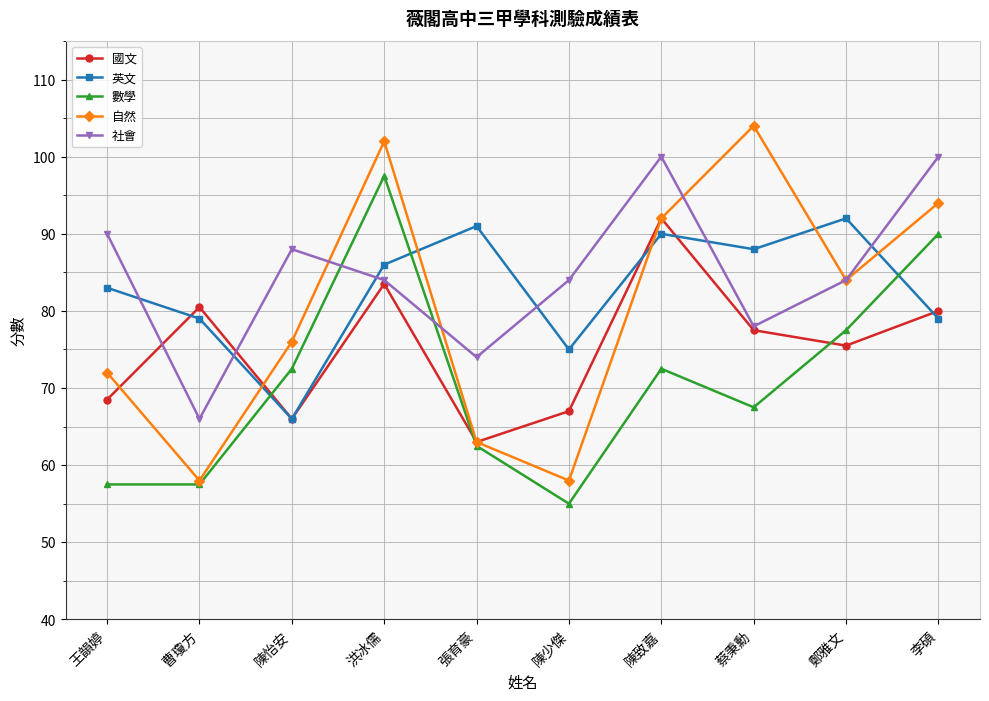

What is the sum of all 數學 values?

710.0